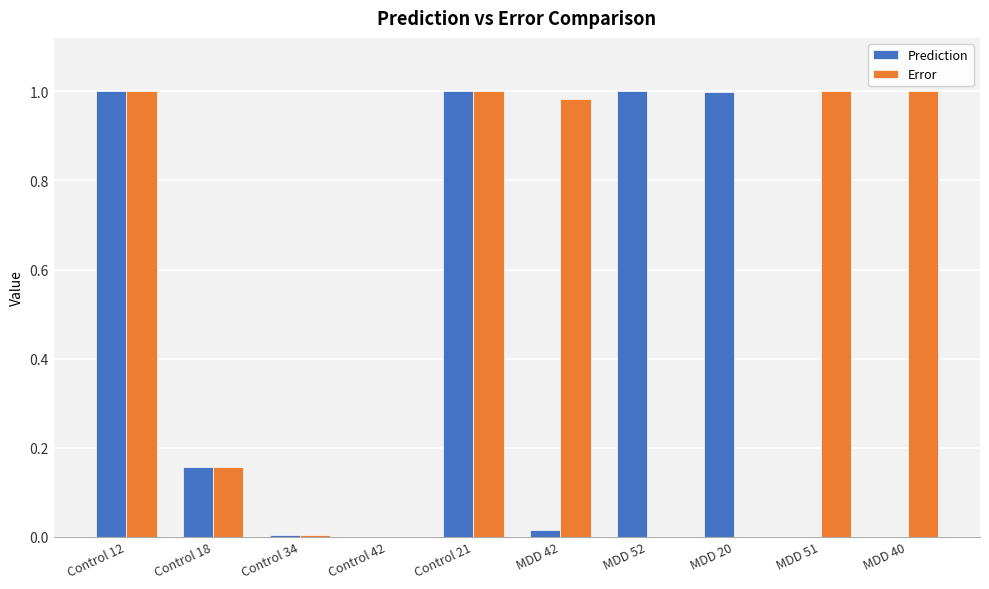

The Prediction series shows 0.0 at Control 34. True or false?

True